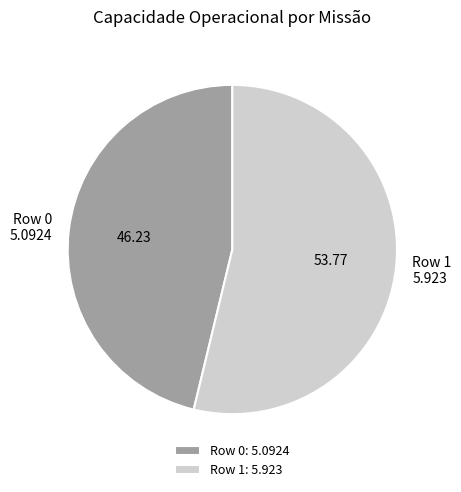

What is the ratio of the value at Row 0 to the value at Row 1?

0.9